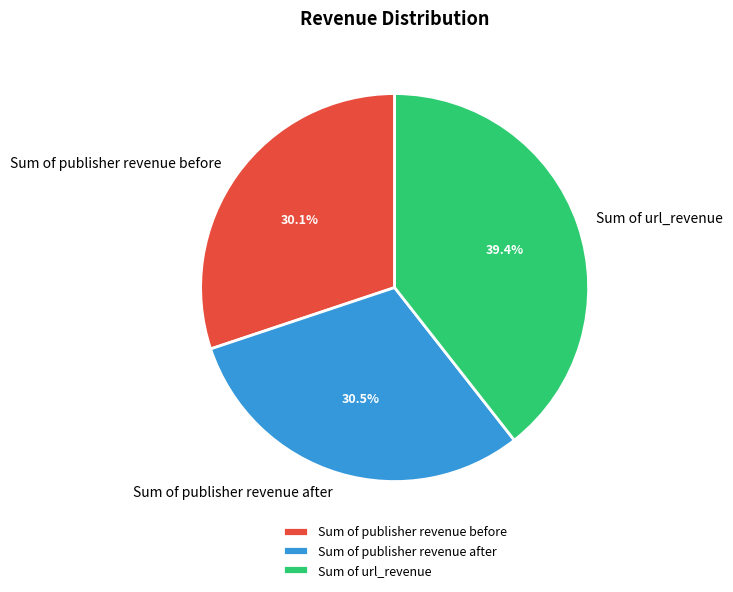

Which slice is the largest?

Sum of url_revenue